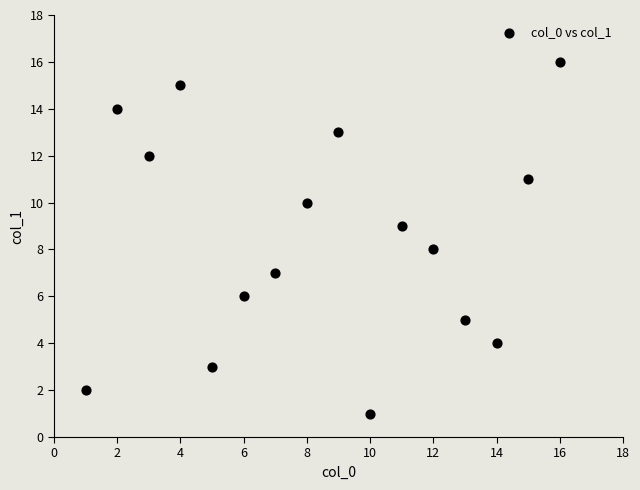

What is the range of X values (max minus min)?

15